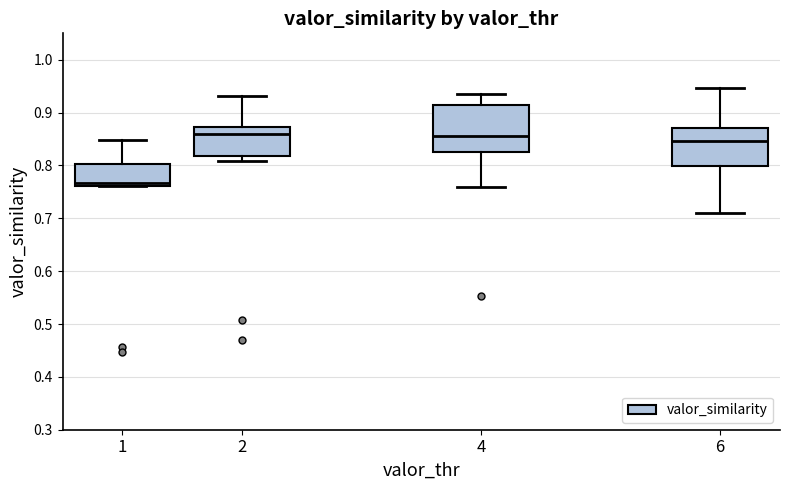

Reading left to right, read every box against the y-axis: the position of its median line, the range the box covers, and the ends of its whiskers. The values are not printed on the chart, so give them approximately, as read against the axis.

1: median 0.77, box 0.76 to 0.80, whiskers 0.76 to 0.85
2: median 0.86, box 0.82 to 0.87, whiskers 0.81 to 0.93
4: median 0.85, box 0.82 to 0.91, whiskers 0.76 to 0.94
6: median 0.85, box 0.80 to 0.87, whiskers 0.71 to 0.95